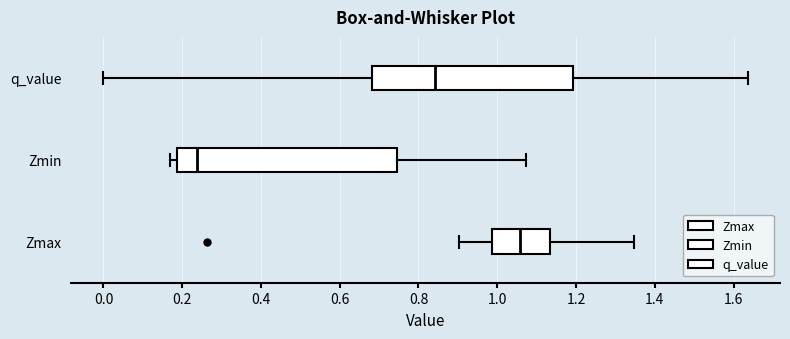

Which box is the widest, from its left edge to its right edge?

Zmin